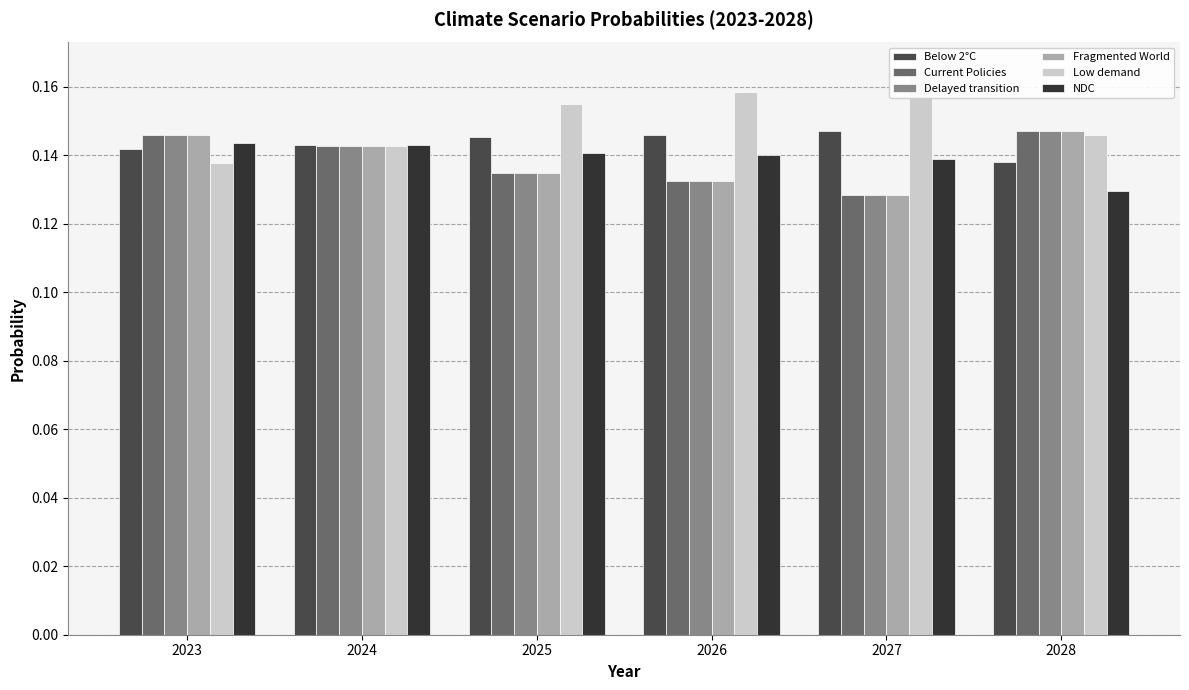

What is the smallest value displayed?

0.1